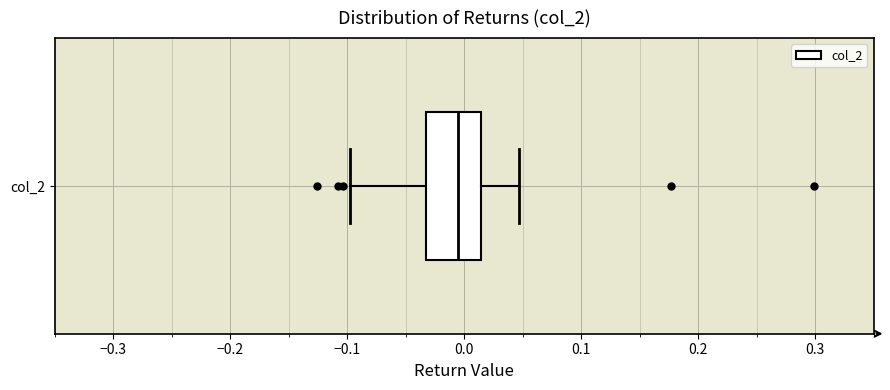

Transcribe this box plot: give where the median line is, the range the box spans, and where the two whiskers end, as read against the x-axis. The values are not printed on the chart, so give them approximately, as read against the axis.

median -0.01, box -0.03 to 0.01, whiskers -0.10 to 0.05